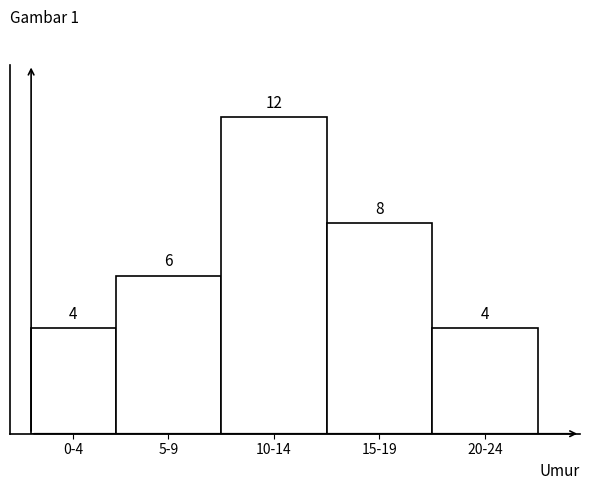

Reading right to left, what are all the values shown in this chart?

4	8	12	6	4